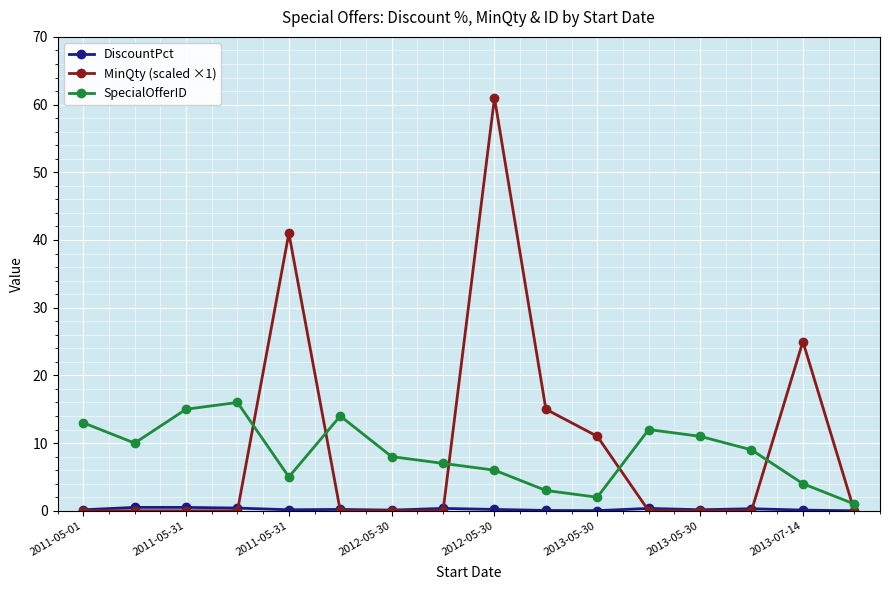

What is the greatest value displayed?

61.0